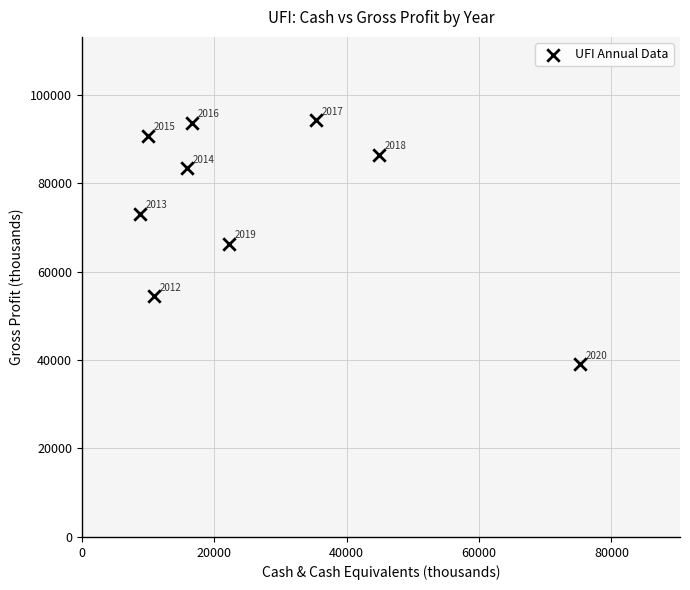

What Y value in the scatter plot is closest to 66600?

66300